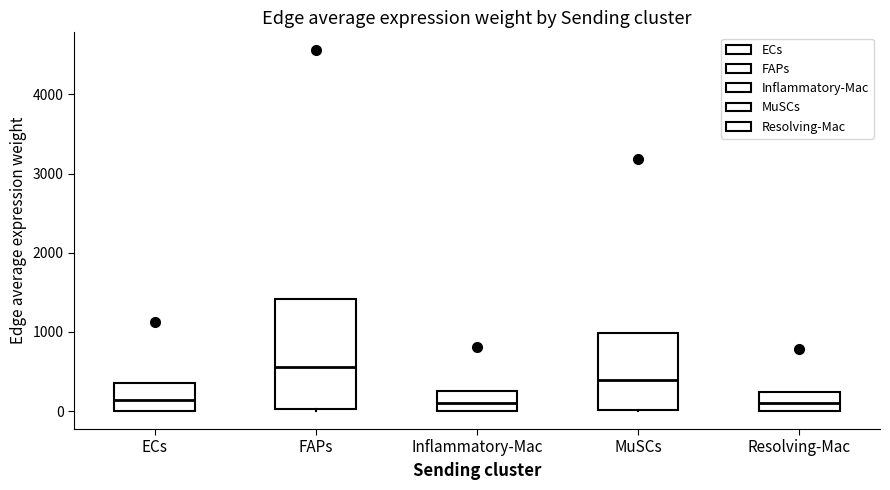

Reading left to right, read every box against the y-axis: the position of its median line, the range the box covers, and the ends of its whiskers. The values are not printed on the chart, so give them approximately, as read against the axis.

ECs: median 100, box 0 to 300, whiskers 0 to 300
FAPs: median 600, box 0 to 1400, whiskers 0 to 1400
Inflammatory-Mac: median 100, box 0 to 300, whiskers 0 to 300
MuSCs: median 400, box 0 to 1000, whiskers 0 to 1000
Resolving-Mac: median 100, box 0 to 200, whiskers 0 to 200